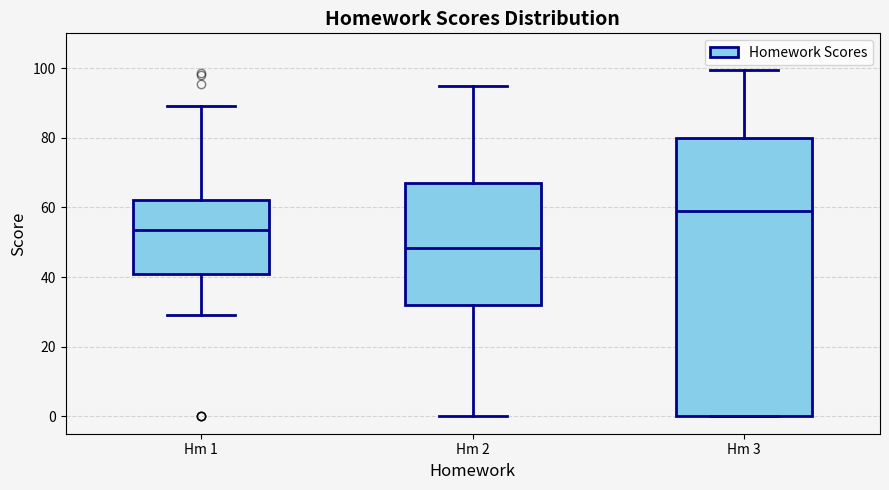

Where does the median line of the box for Hm 3 sit on the y-axis? The values are not printed on the chart, so give them approximately, as read against the axis.

60